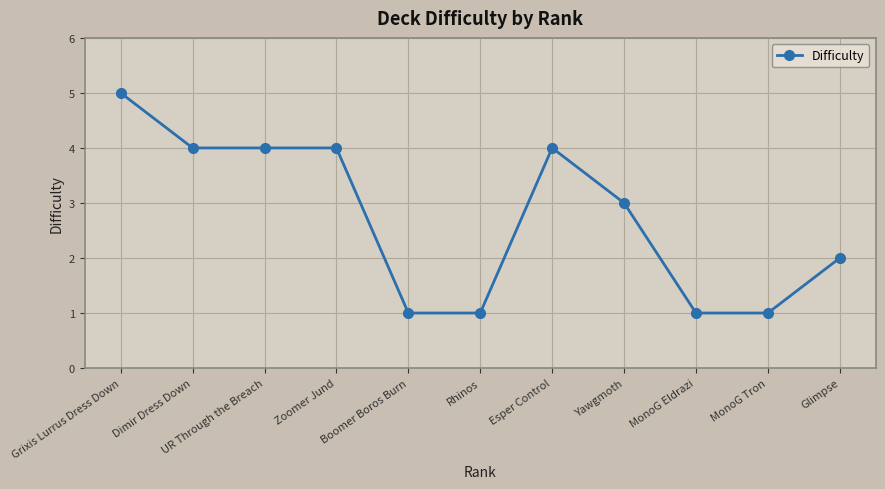

What is the sum of all values?

30